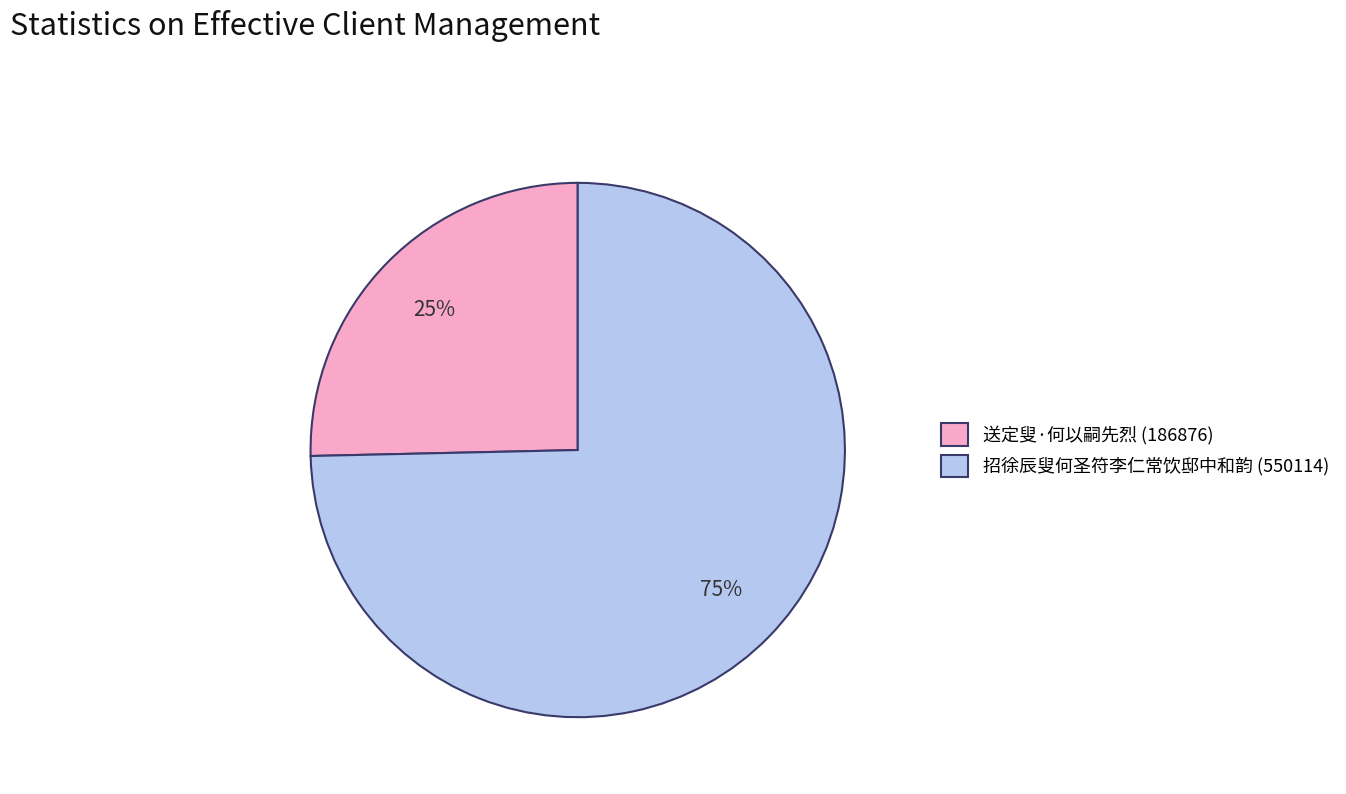

What percentage is the 招徐辰叟何圣符李仁常饮邸中和韵 slice, to the nearest percent?

75%